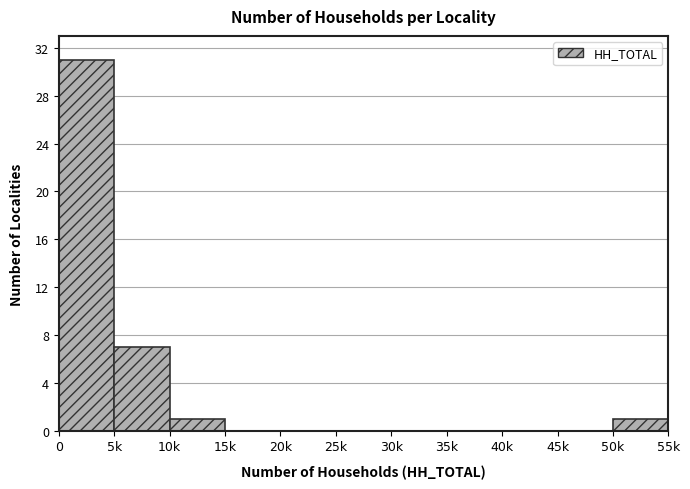

Reading left to right, transcribe all the data shown in this chart.

0=31	5k=7	10k=1	15k=0	20k=0	25k=0	30k=0	35k=0	40k=0	45k=0	50k=1